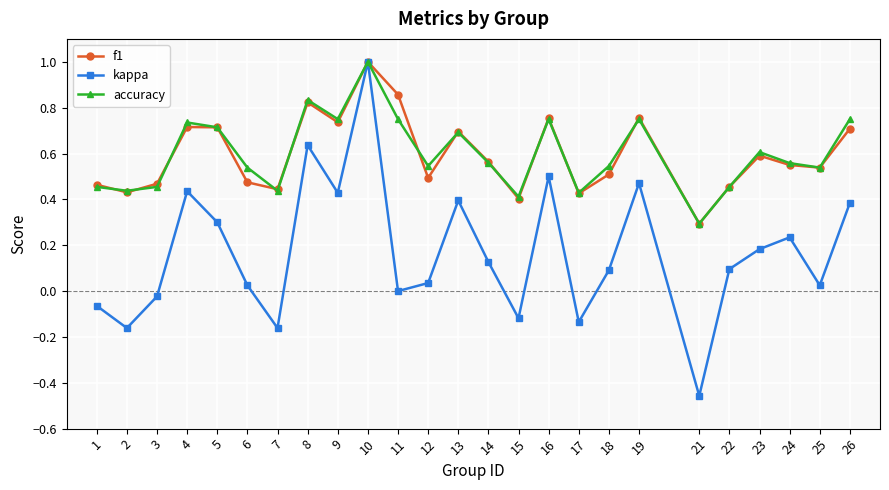

In accuracy, how many points are higher than both neighbors (excluding endpoints)?

7